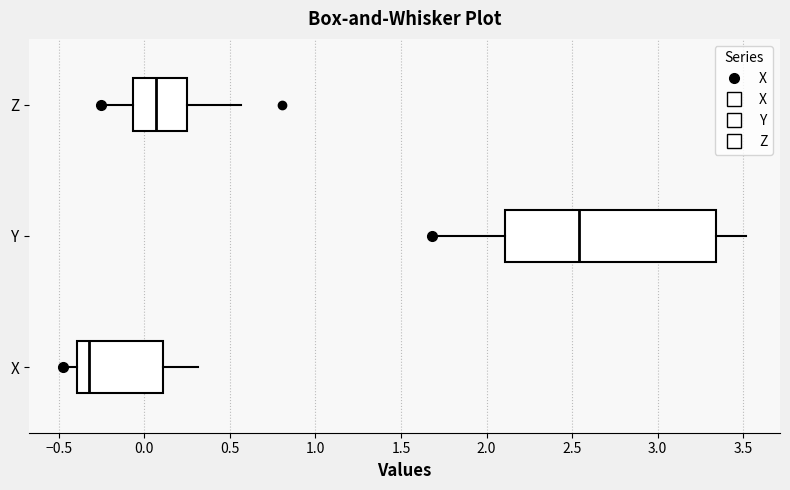

Which box has the furthest to the right median line?

Y